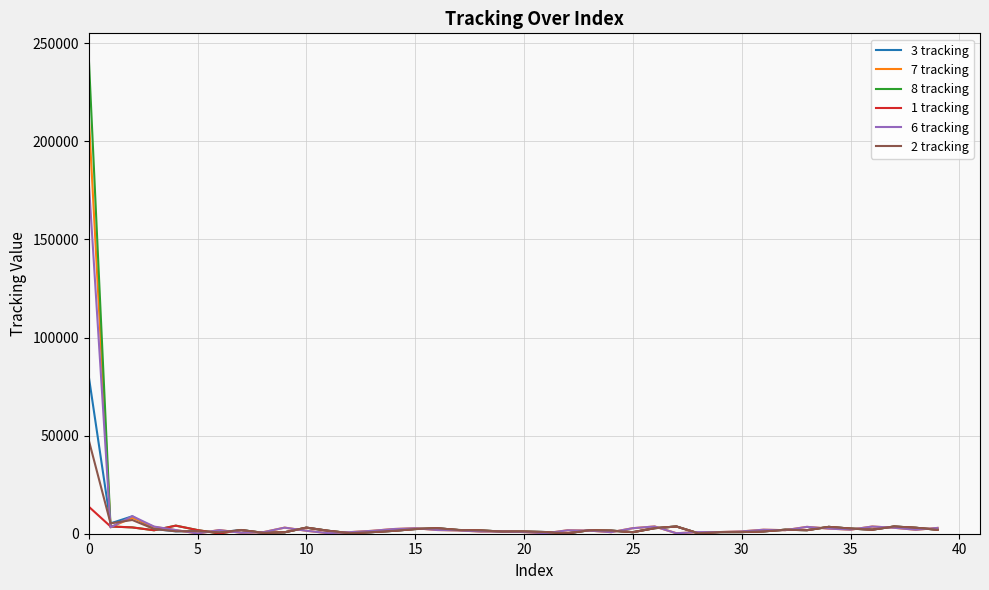

Which series has the largest range (max minus min)?

8 tracking